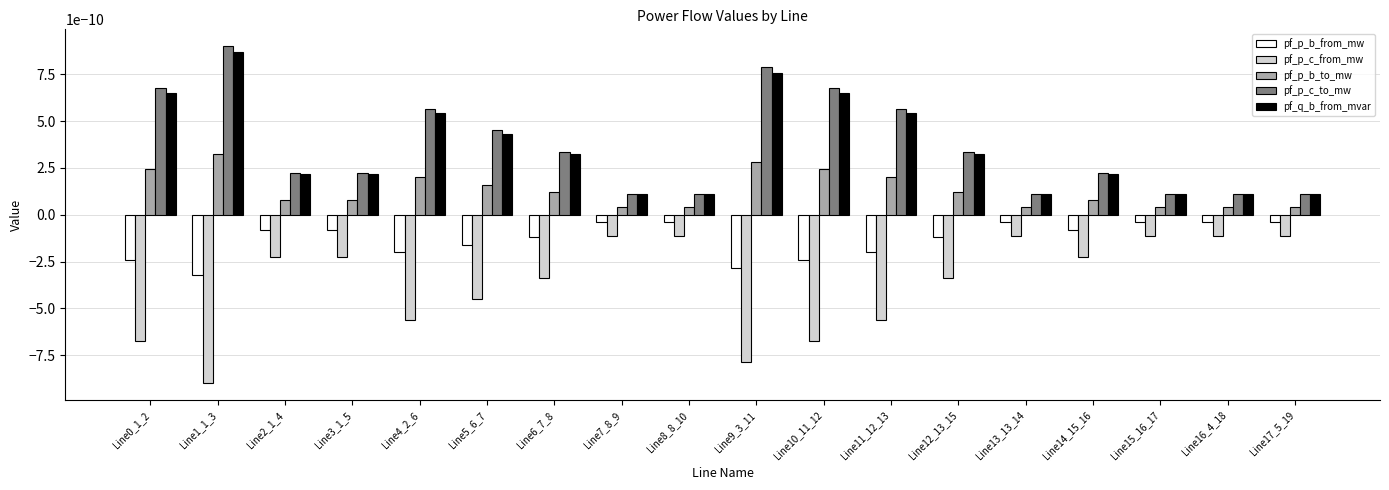

Count the pf_p_b_to_mw values in the range 0 to 1.

18